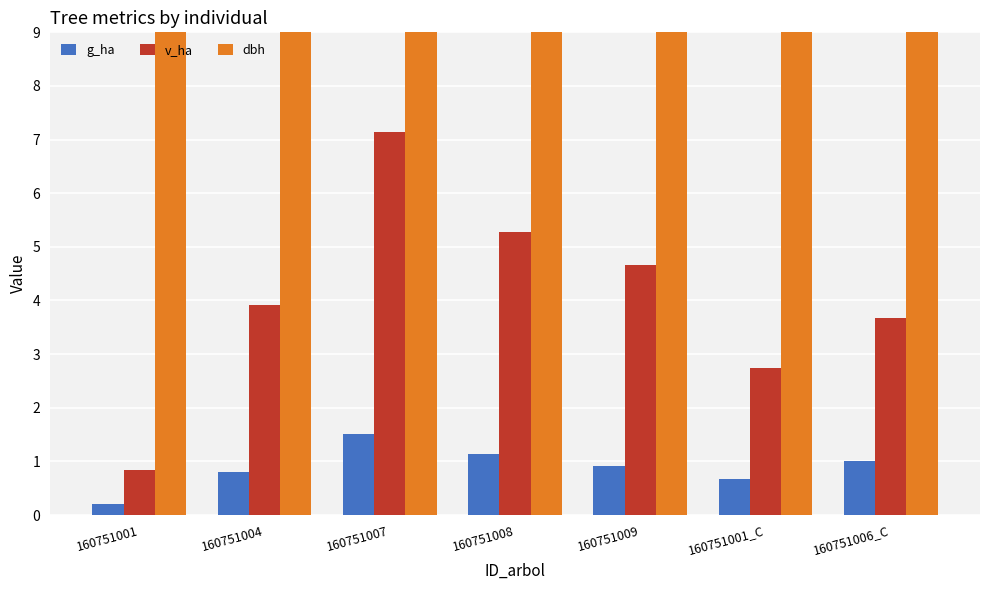

Rank the categories by v_ha value from lowest to highest.

160751001, 160751001_C, 160751006_C, 160751004, 160751009, 160751008, 160751007